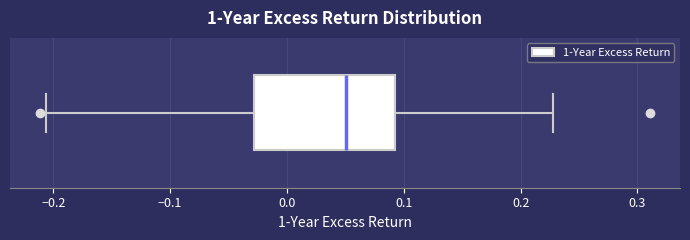

Where is the left edge of the box on the x-axis? The values are not printed on the chart, so give them approximately, as read against the axis.

-0.03